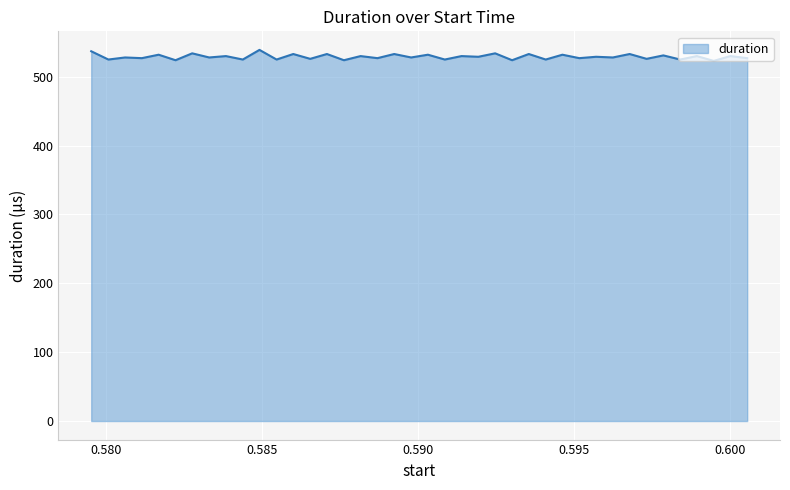

What is the smallest value displayed?

523